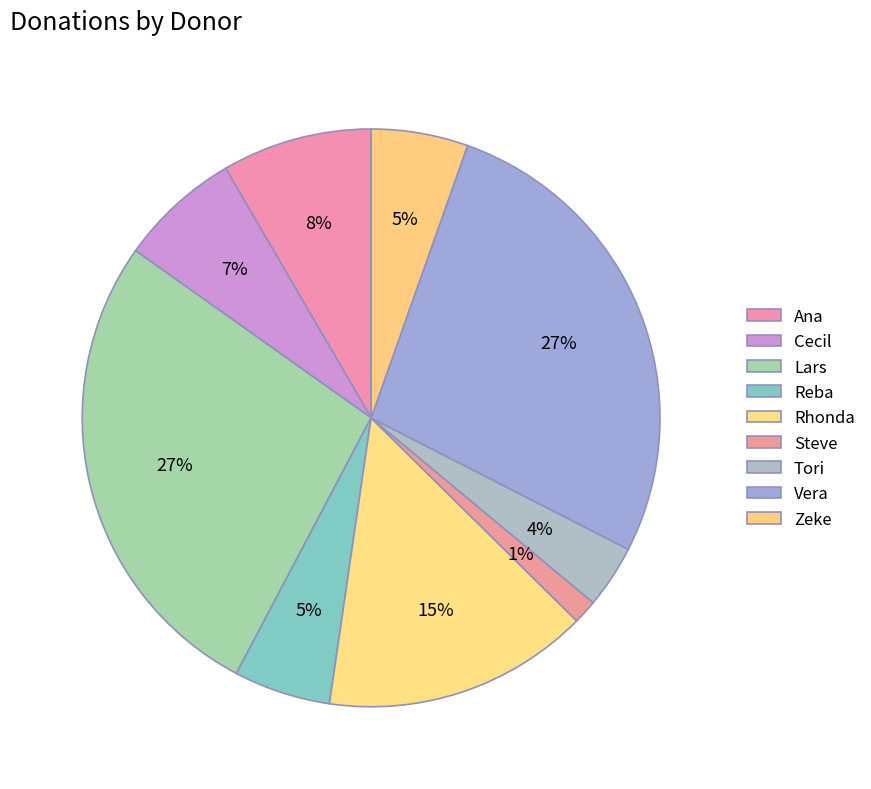

Is the sum of Rhonda and Tori greater than half?

No